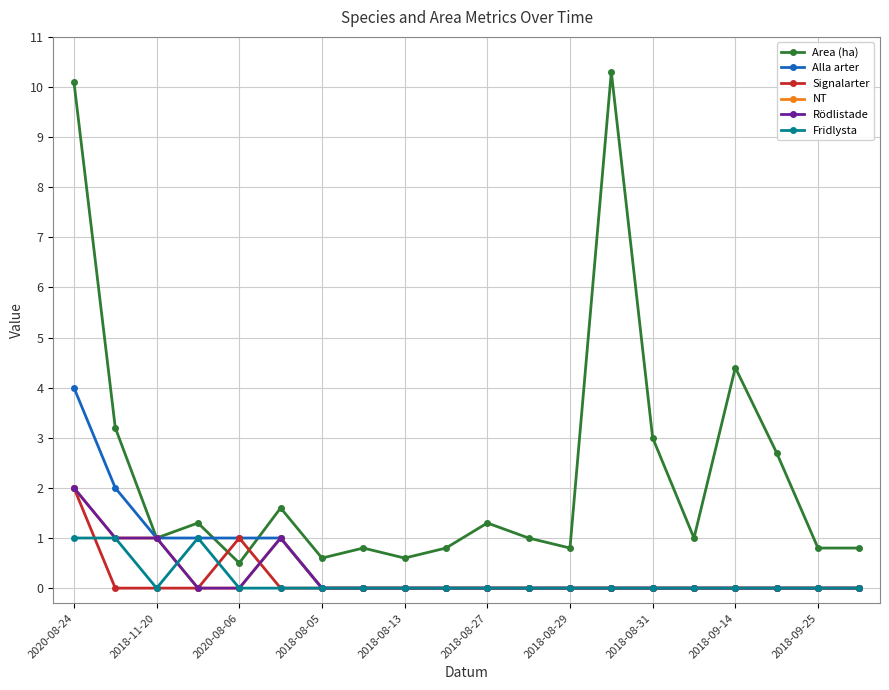

Does the chart have visible grid lines?

Yes